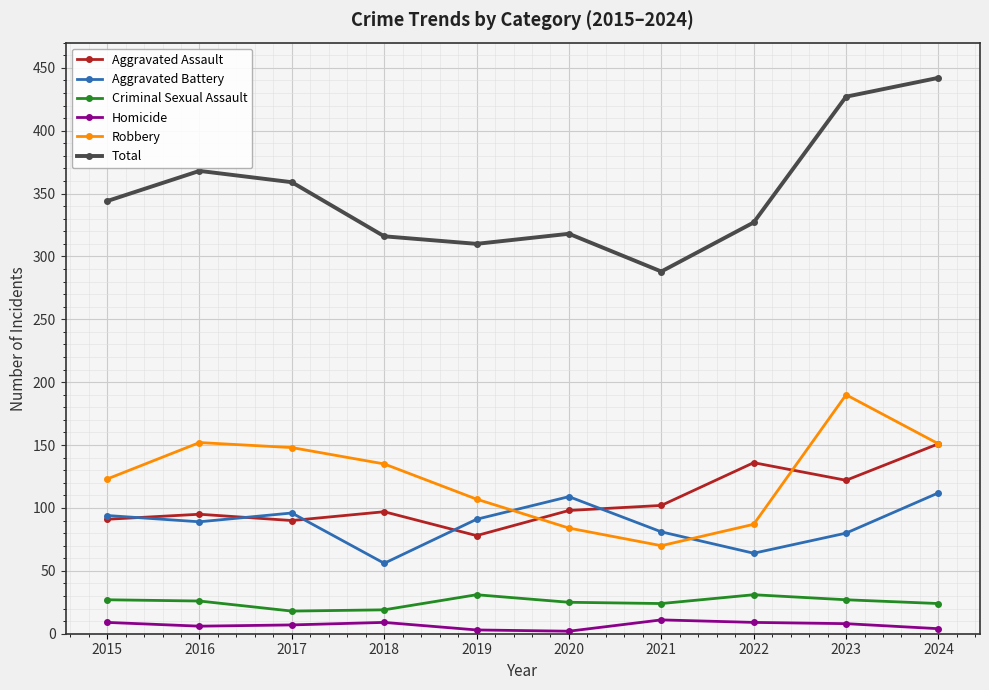

The Aggravated Assault series shows 131 at 2016. True or false?

False